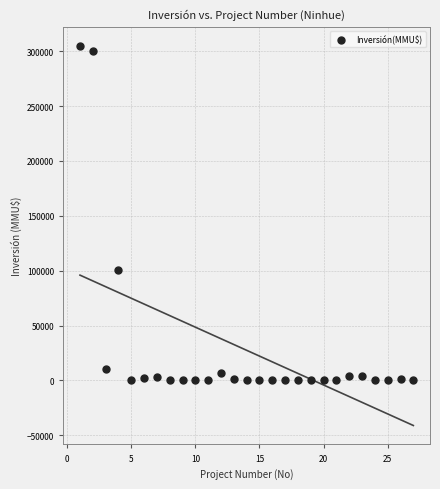

What Y value in the scatter plot is closest to 152500?

100320